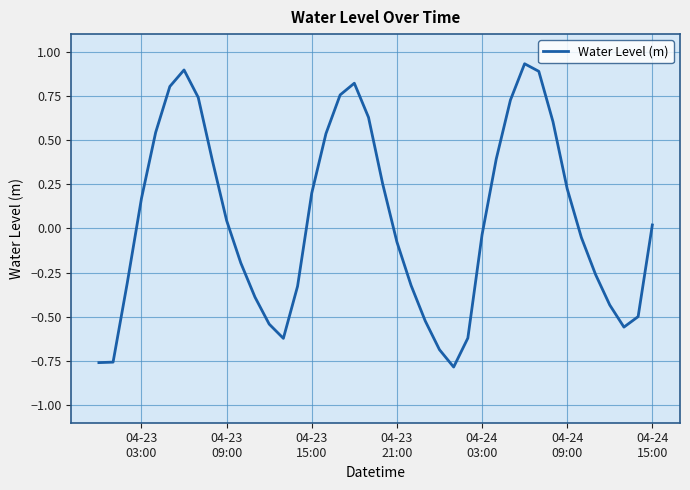

What is the difference between the maximum and minimum values?

1.7